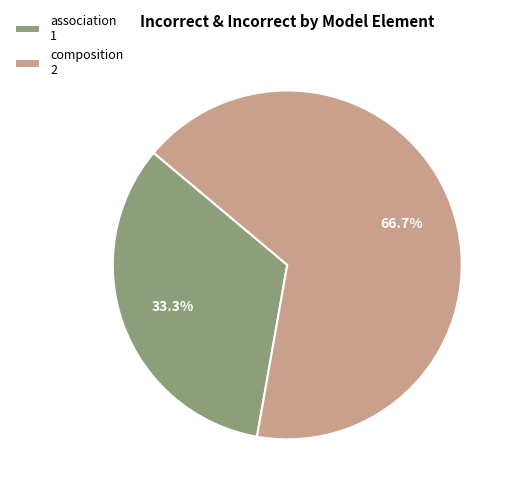

What is the total percentage of composition 2 and association 1?

100.0%